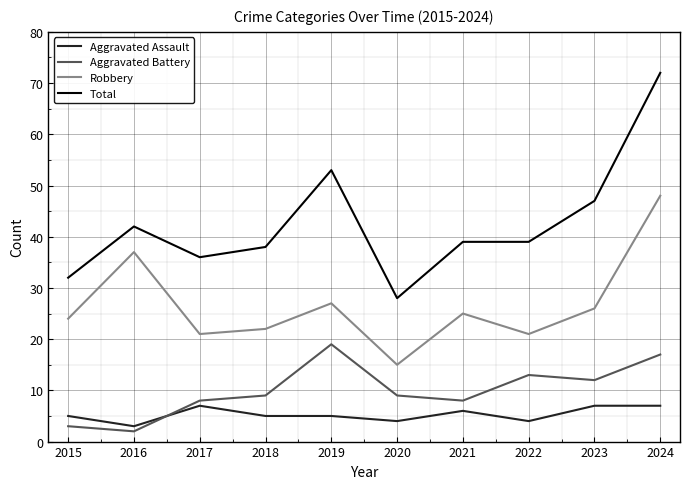

List the series in order of their peak value, highest first.

Total, Robbery, Aggravated Battery, Aggravated Assault